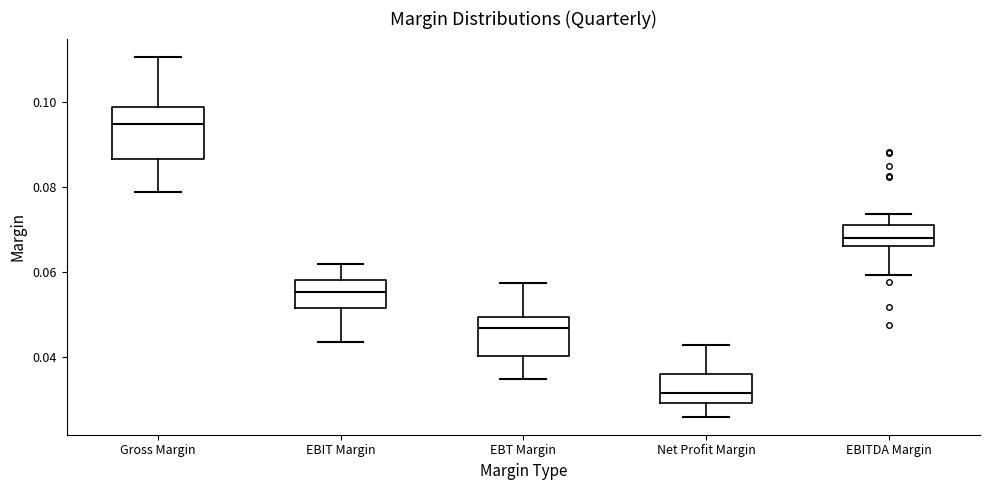

Reading left to right, read every box against the y-axis: the position of its median line, the range the box covers, and the ends of its whiskers. The values are not printed on the chart, so give them approximately, as read against the axis.

Gross Margin: median 0.094, box 0.086 to 0.098, whiskers 0.078 to 0.110
EBIT Margin: median 0.056, box 0.052 to 0.058, whiskers 0.044 to 0.062
EBT Margin: median 0.046, box 0.040 to 0.050, whiskers 0.034 to 0.058
Net Profit Margin: median 0.032, box 0.030 to 0.036, whiskers 0.026 to 0.042
EBITDA Margin: median 0.068, box 0.066 to 0.072, whiskers 0.060 to 0.074